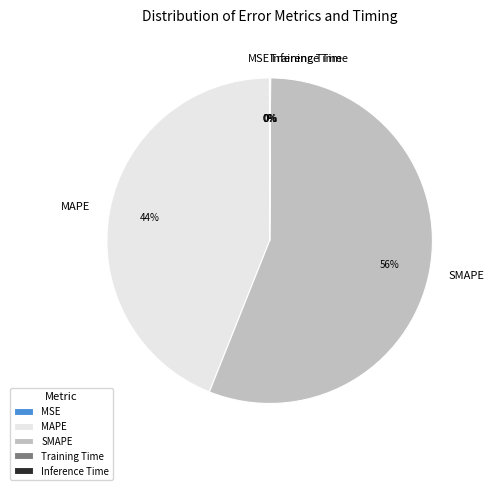

To the nearest percent, what percentage of the pie is SMAPE?

56%